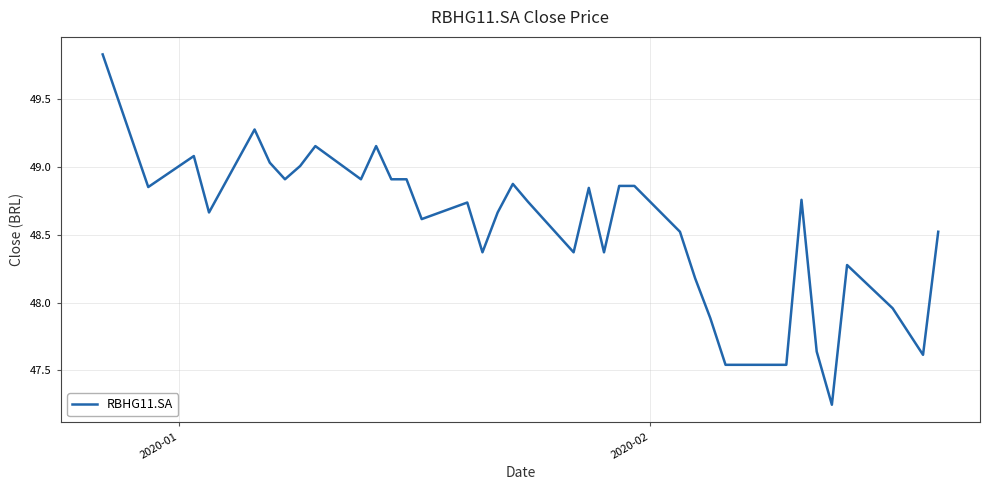

What is the maximum value shown in the chart?

49.8